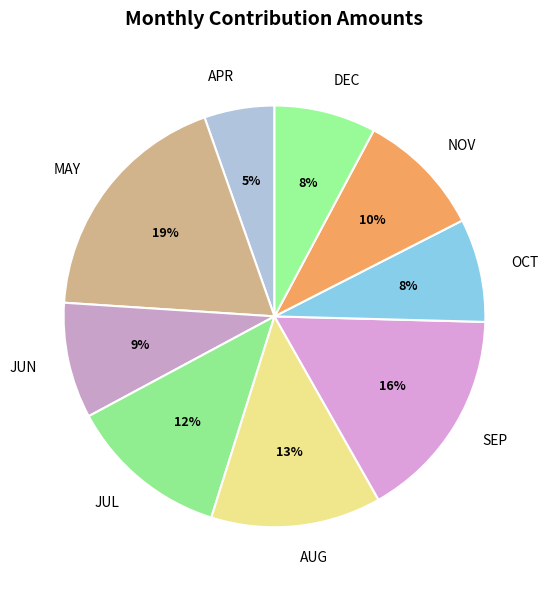

To the nearest percent, what portion does SEP represent?

16%